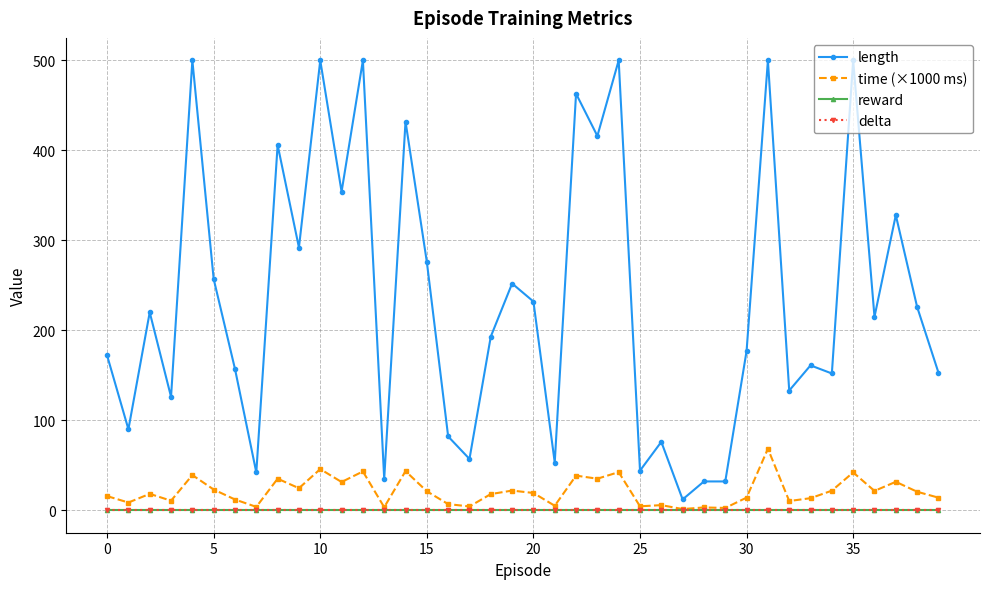

At which label does time (×1000 ms) reach its minimum?

27